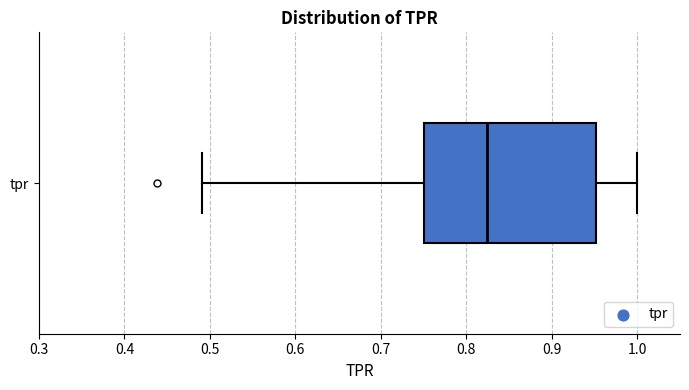

Where is the left edge of the box for tpr on the x-axis? The values are not printed on the chart, so give them approximately, as read against the axis.

0.75